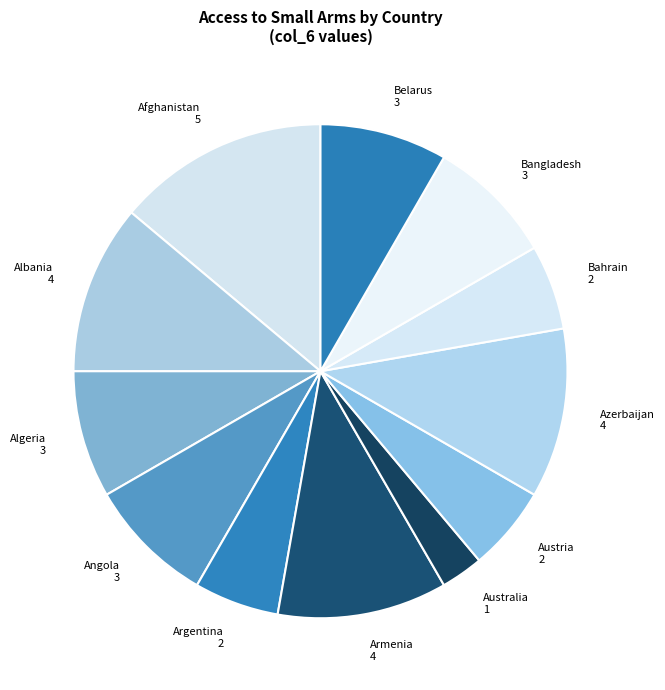

Approximately how many times larger is the value at Argentina 2 compared to Angola 3?

0.7